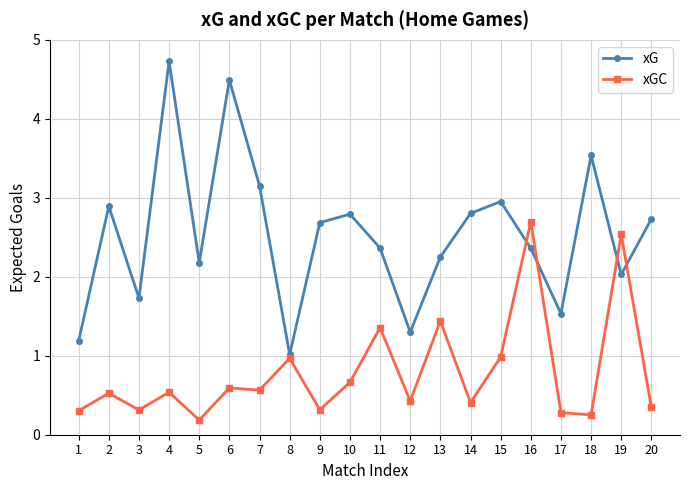

What is the sum of all xG values?

50.7